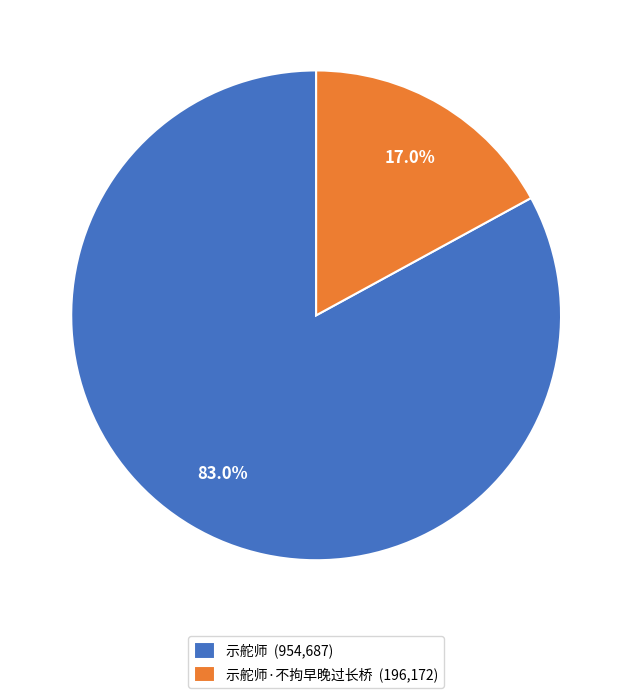

Rank the categories by value from lowest to highest.

示舵师·不拘早晚过长桥 (196,172), 示舵师 (954,687)